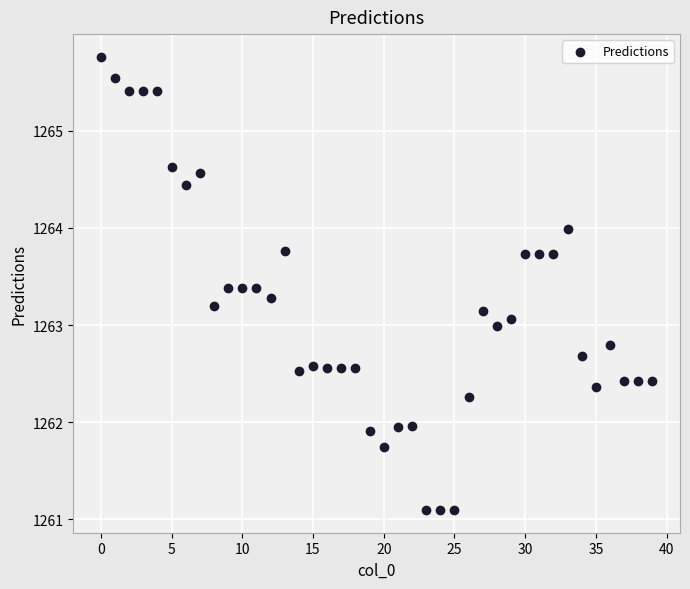

What is the range of Y values (max minus min)?

4.7